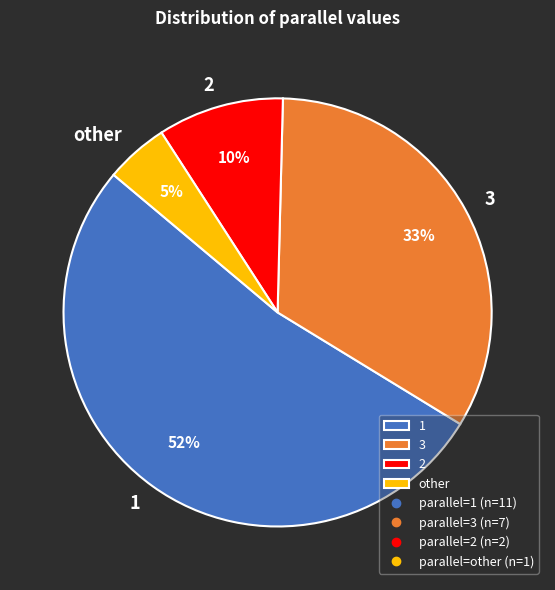

Which category has the smallest portion of the pie?

other